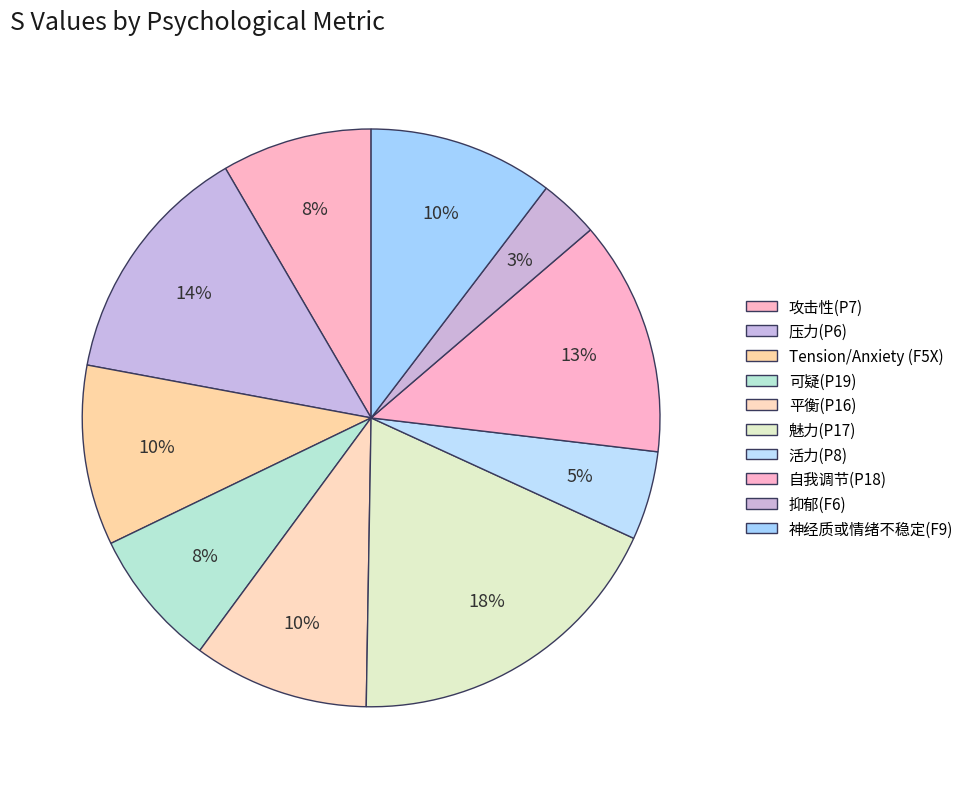

Do 魅力(P17) and 平衡(P16) together represent more than half of the pie?

No